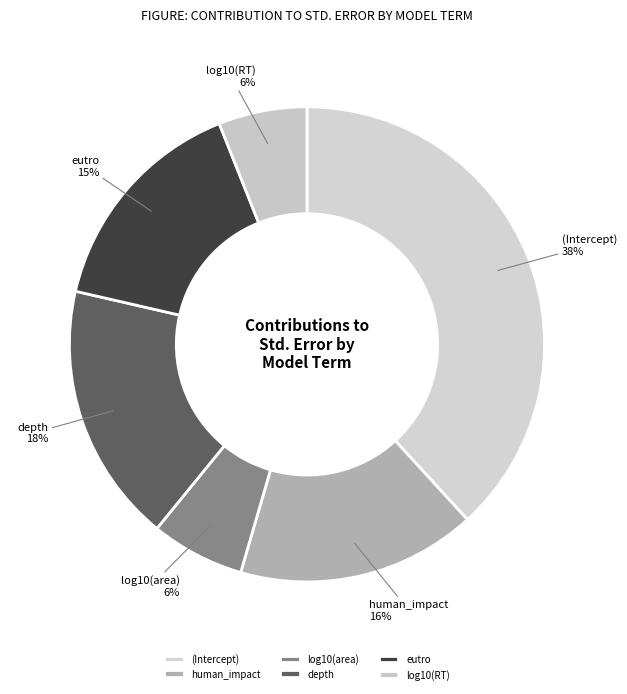

To the nearest percent, what is the combined percentage of log10(RT) and eutro?

21%